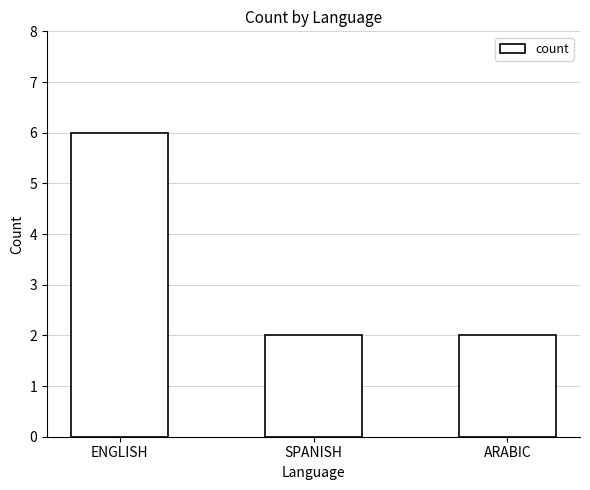

What is the ratio of the value at ENGLISH to the value at ARABIC?

3.0